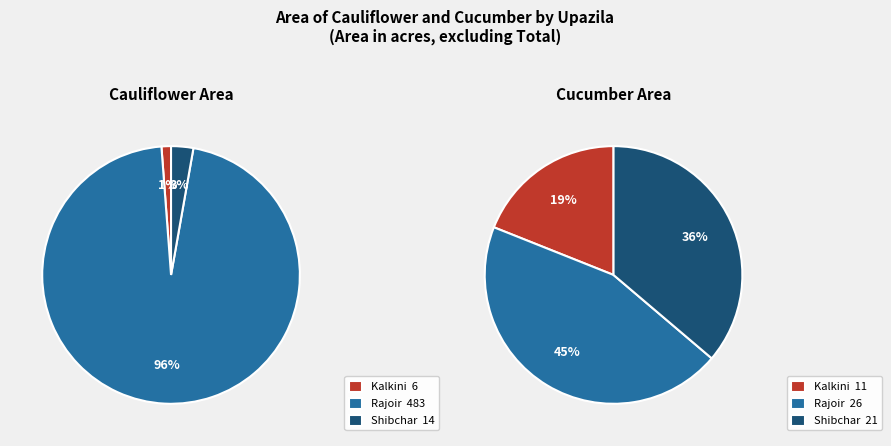

To the nearest percent, what is the difference between the largest and smallest slice percentages?

26%